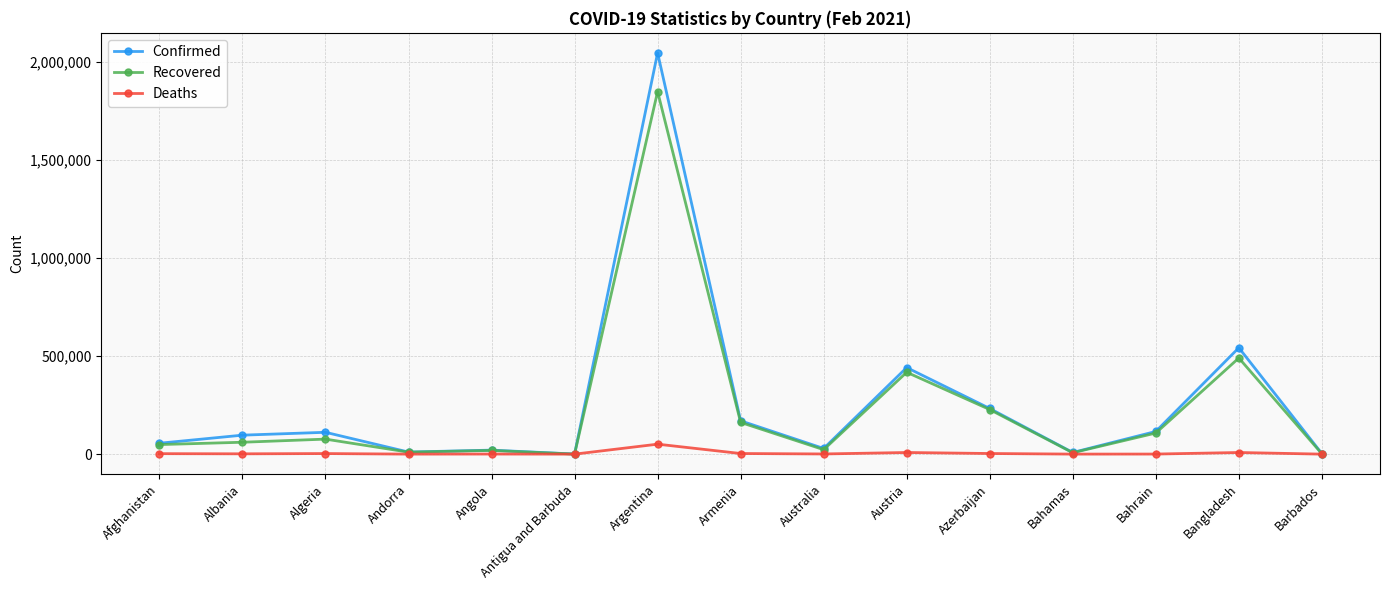

What is the difference between the second highest and second lowest values in the Recovered series?

488661